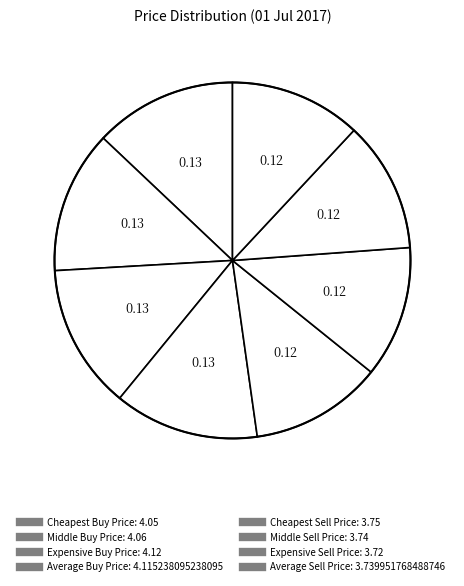

How many slices are in this pie chart?

8